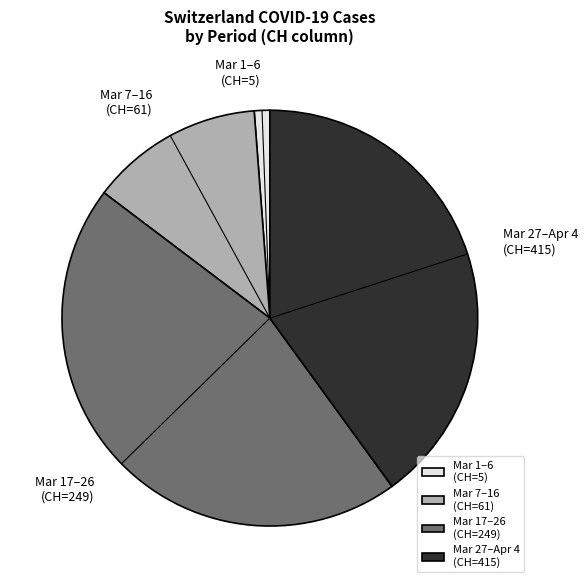

Rank the categories by value from highest to lowest.

Mar 17–26 (CH=249), Mar 27–Apr 4 (CH=415), Mar 7–16 (CH=61), Mar 1–6 (CH=5)